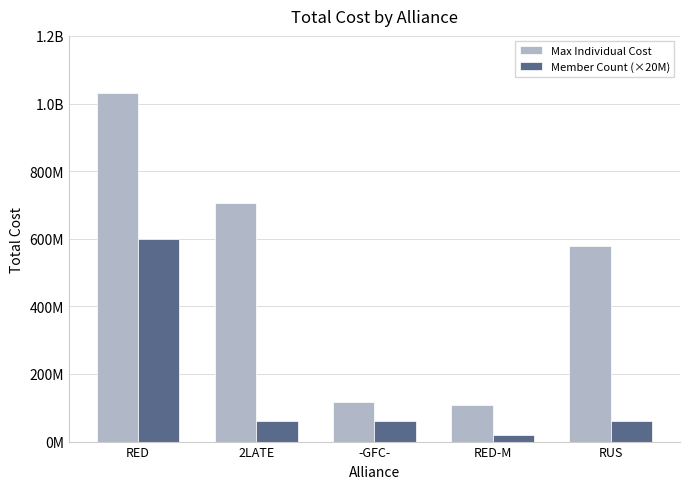

What are all the series names shown in the legend?

Max Individual Cost, Member Count (×20M)